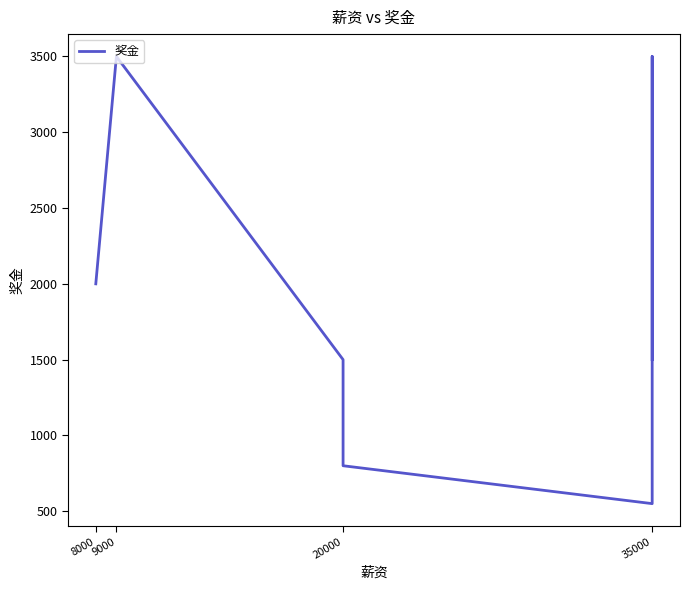

At which label does the data first exceed 1500?

8000